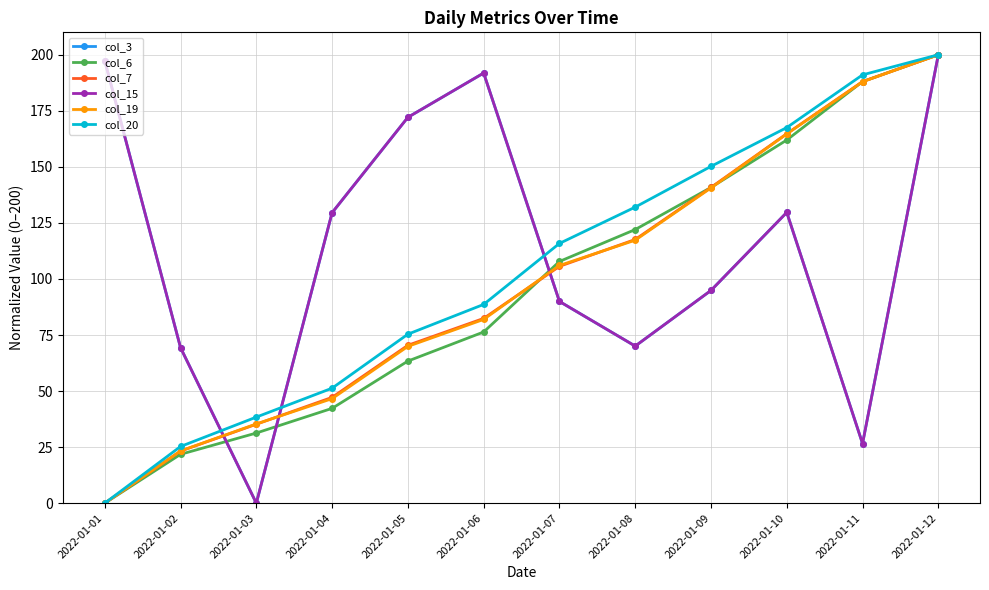

What is the sum of all col_19 values?

1173.7